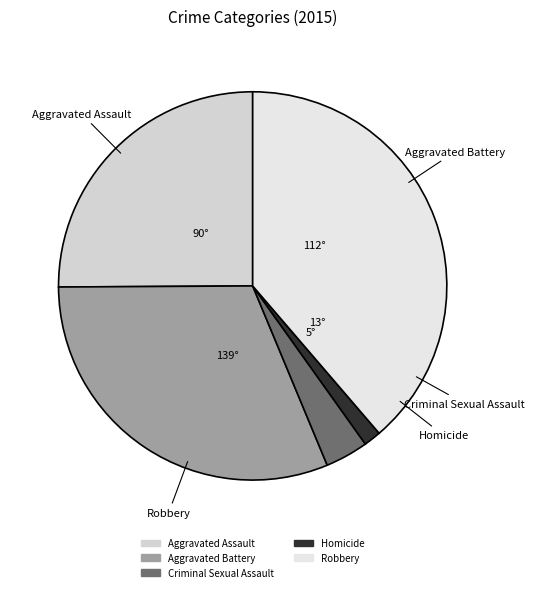

What is the largest slice in the pie chart?

Robbery